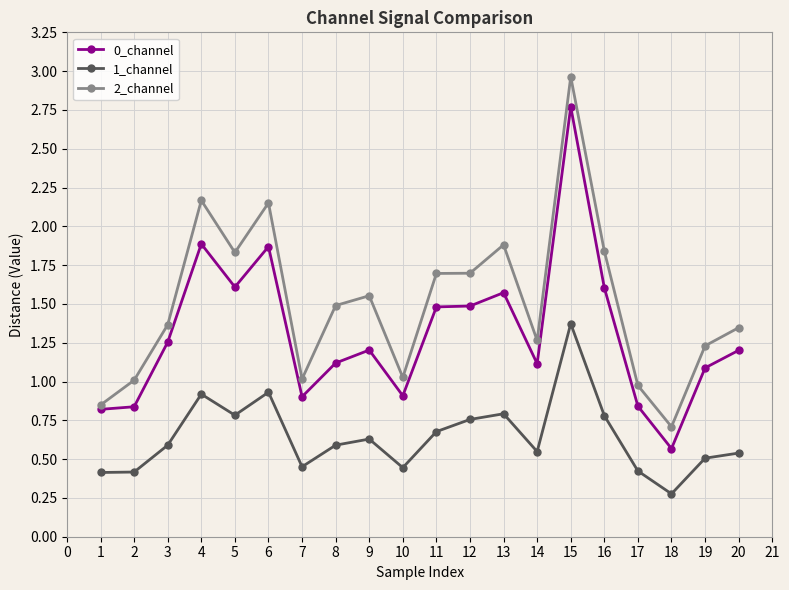

Read the 1_channel value at 11.

0.7